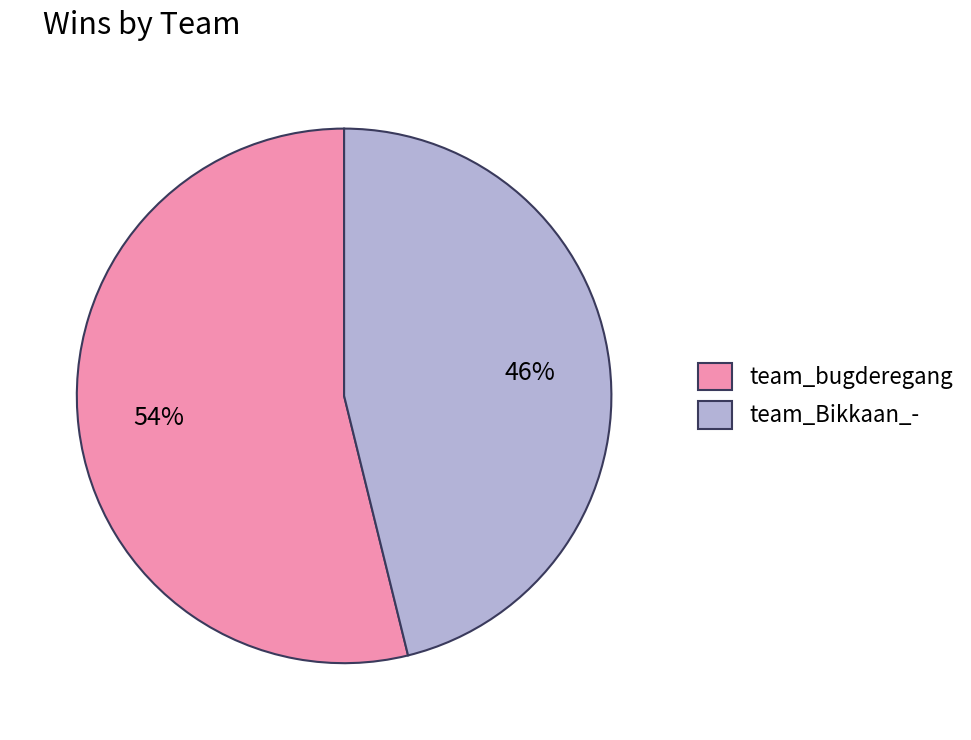

The team_bugderegang slice represents 54% of the pie. True or false?

True